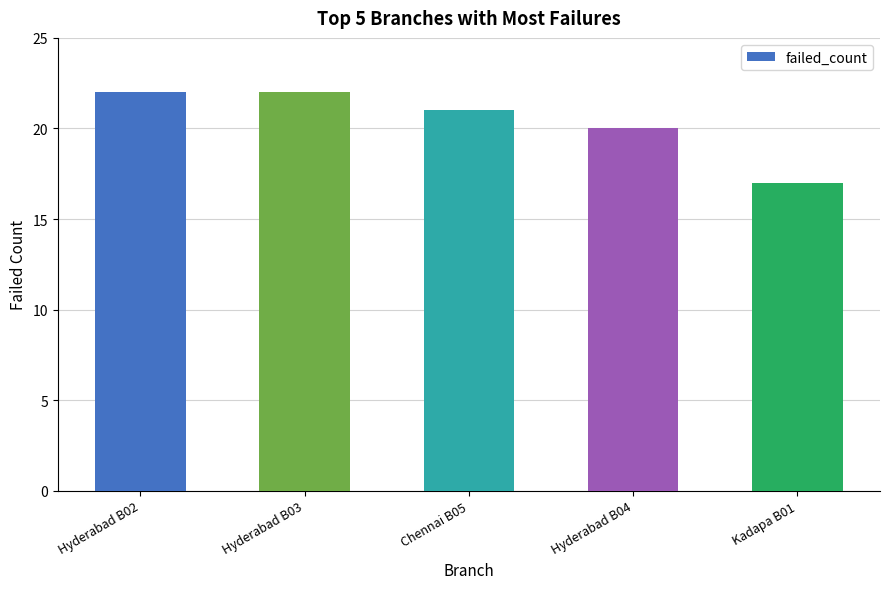

What is the sum of the values at Hyderabad B02 and Hyderabad B04?

42